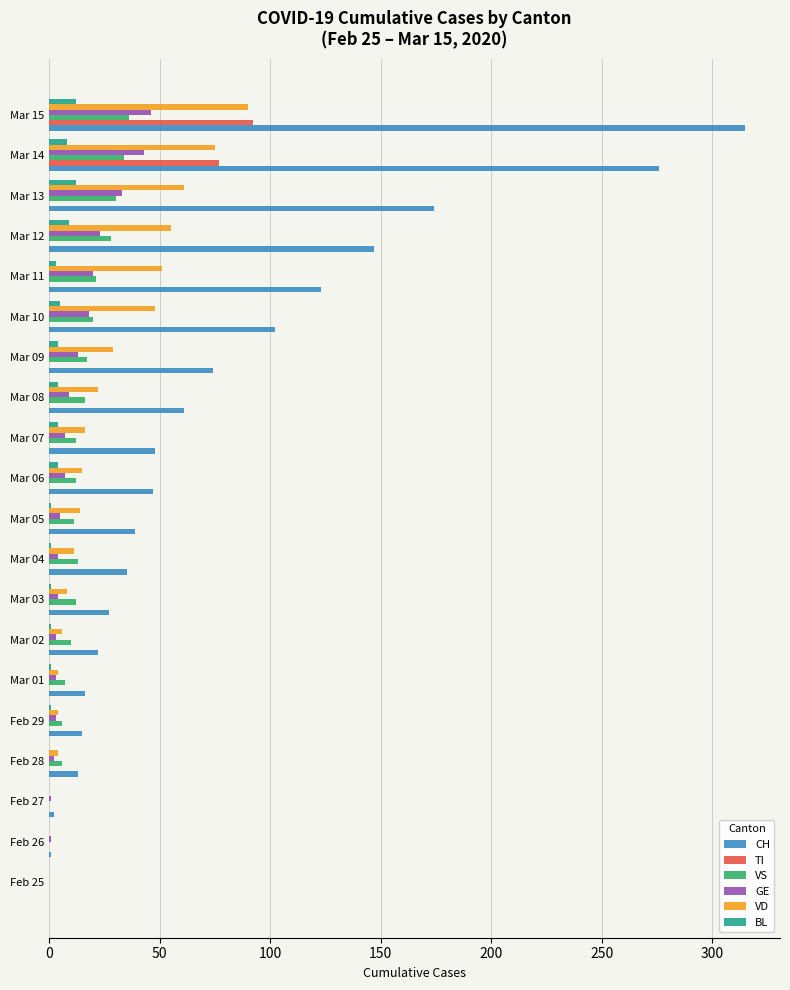

What is the sum of all GE values?

245